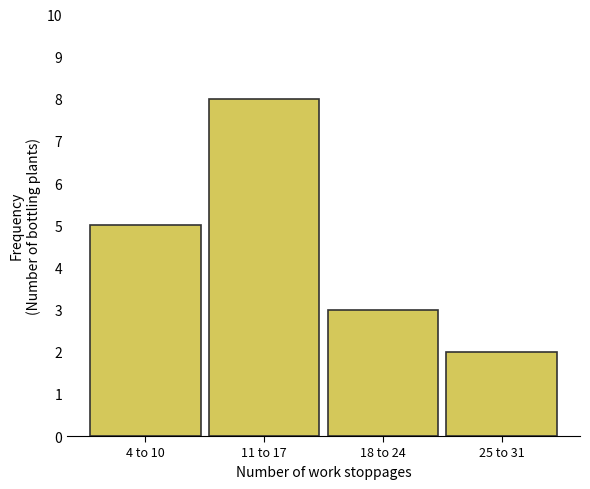

Reading right to left, what are all the values shown in this chart?

25 to 31=2	18 to 24=3	11 to 17=8	4 to 10=5